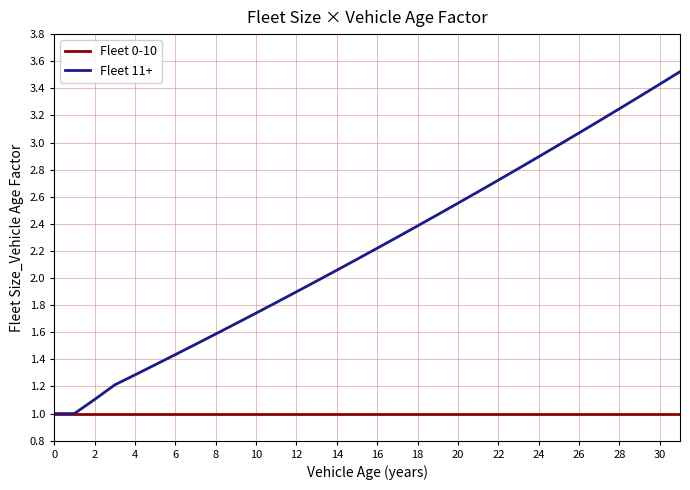

How many lines are shown in the chart?

2